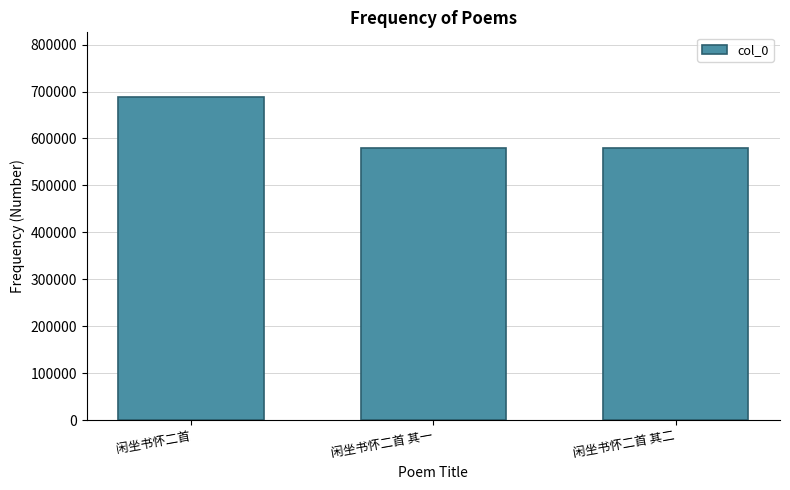

Which label corresponds to the largest value in the chart?

闲坐书怀二首